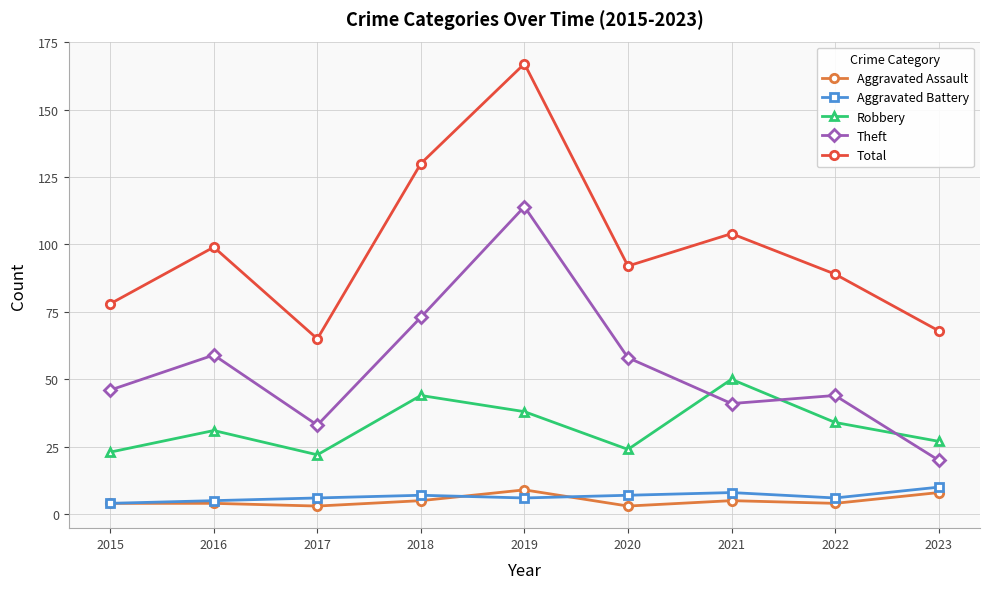

What is the smallest value displayed?

3